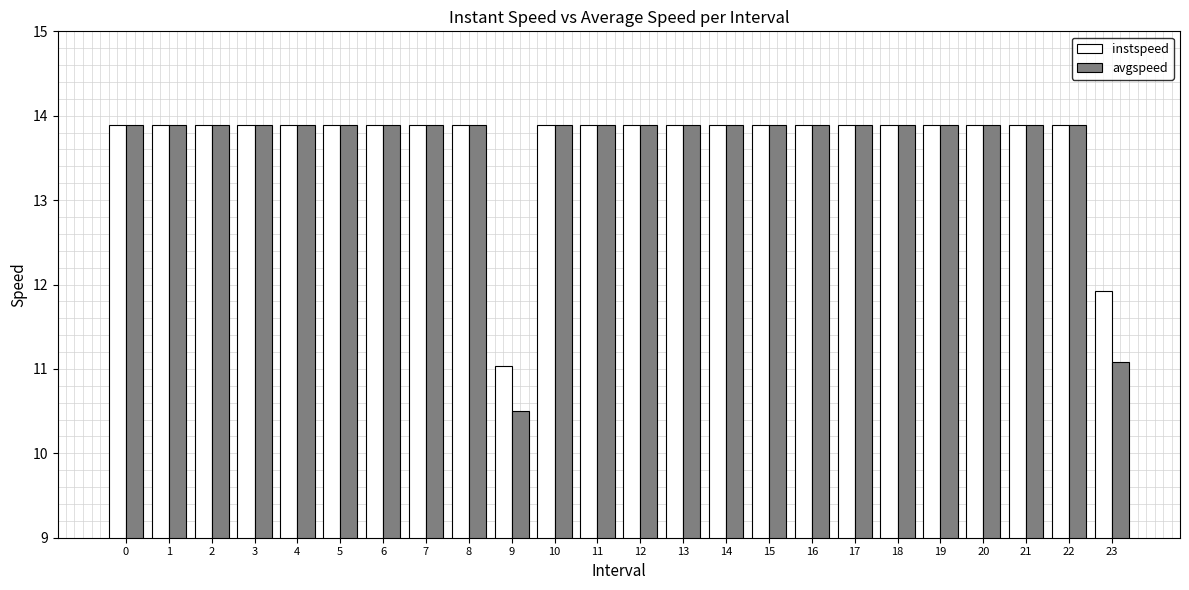

True or false: avgspeed has a value of 5.6 at 8.

False